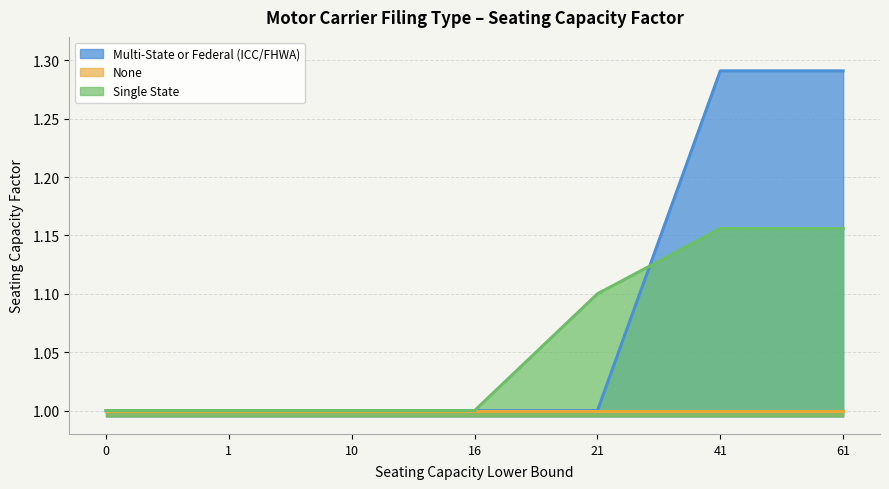

Which series has the widest spread of values?

Multi-State or Federal (ICC/FHWA)